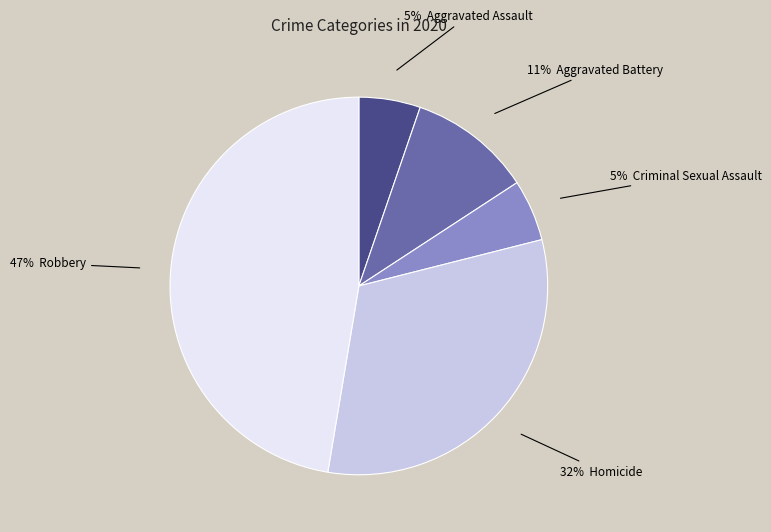

Is there any slice that represents more than half of the pie?

No